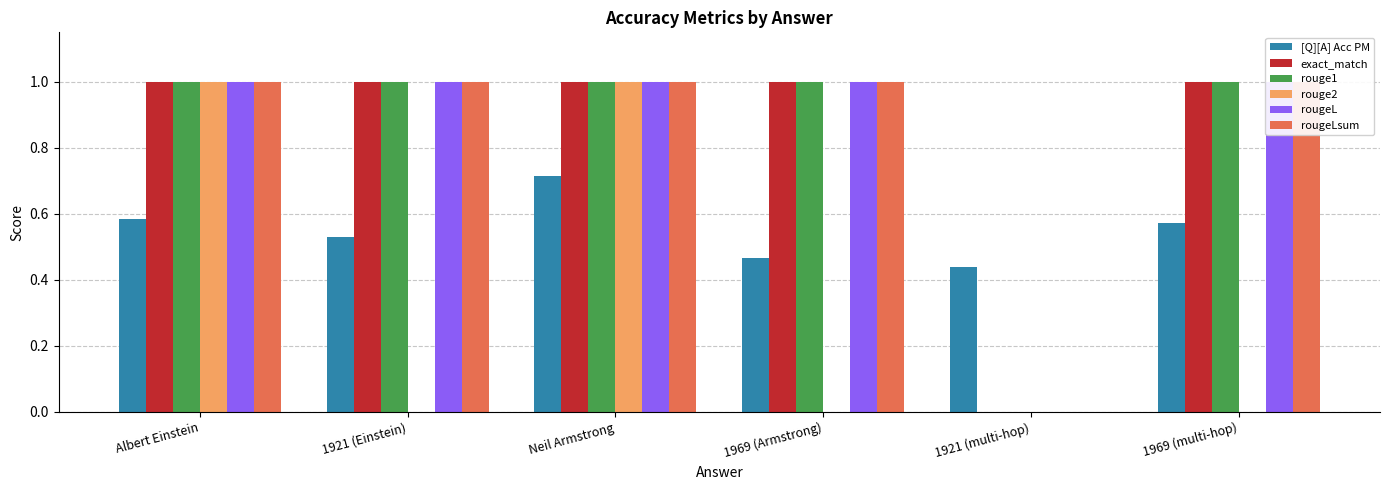

Reading left to right, list all the values displayed in this chart.

[Q][A] Acc PM: 0.6	0.5	0.7	0.5	0.4	0.6
exact_match: 1.0	1.0	1.0	1.0	0.0	1.0
rouge1: 1.0	1.0	1.0	1.0	0.0	1.0
rouge2: 1.0	0.0	1.0	0.0	0.0	0.0
rougeL: 1.0	1.0	1.0	1.0	0.0	1.0
rougeLsum: 1.0	1.0	1.0	1.0	0.0	1.0